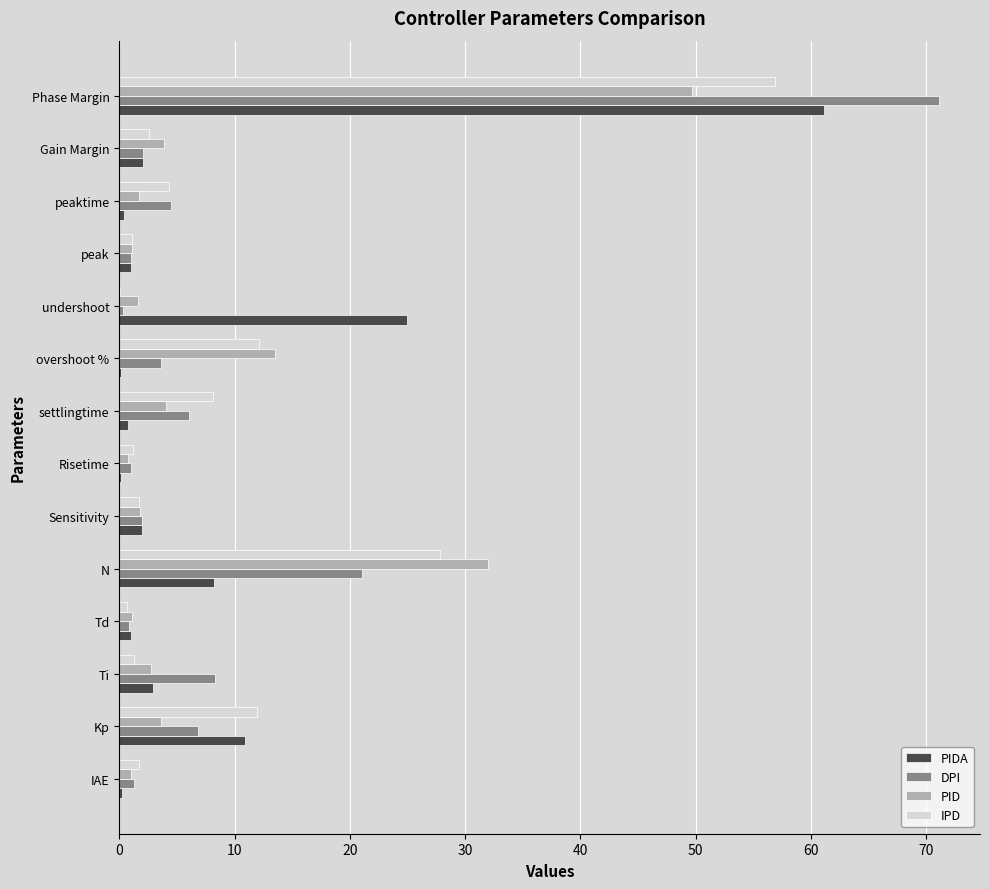

Count the number of data series in this chart.

4